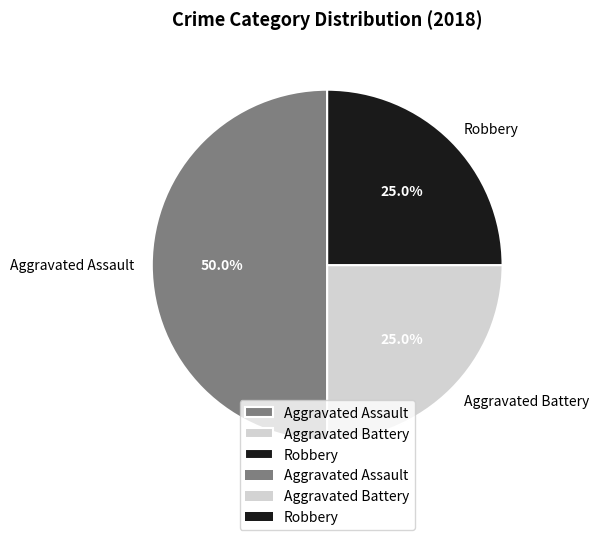

Approximately how many times larger is the value at Robbery compared to Aggravated Battery?

1.0